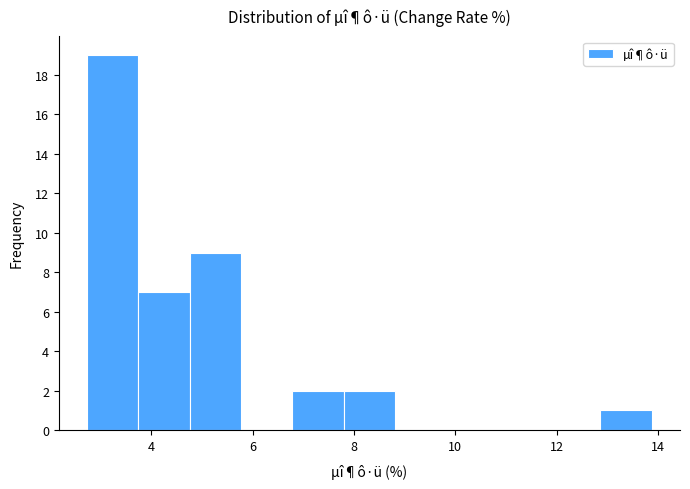

Reading left to right, list every bar in this chart as the range it spans on the x-axis followed by its height. Neither the bar edges nor the heights are printed on the chart, so give them approximately, as read against the axes.

2.8 to 3.8: 19
3.8 to 4.8: 7
4.8 to 5.8: 9
5.8 to 6.8: 0
6.8 to 7.8: 2
7.8 to 8.8: 2
8.8 to 9.8: 0
9.8 to 10.8: 0
10.8 to 11.8: 0
11.8 to 12.8: 0
12.8 to 13.8: 1